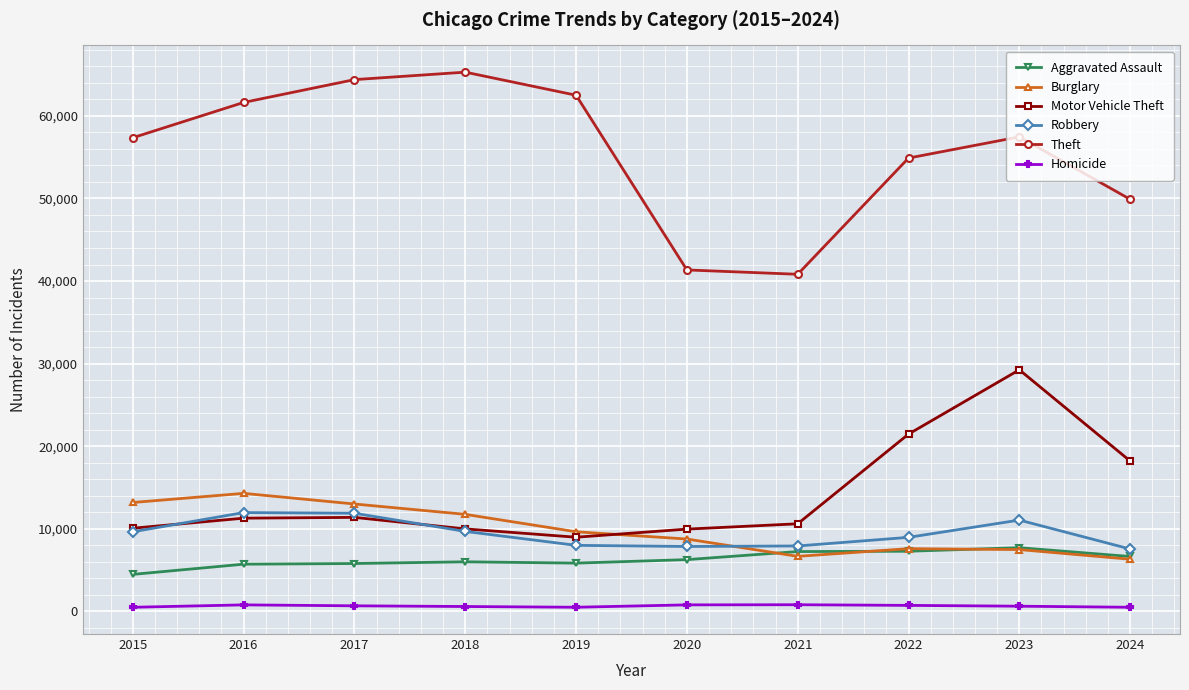

Which series has the largest range (max minus min)?

Theft